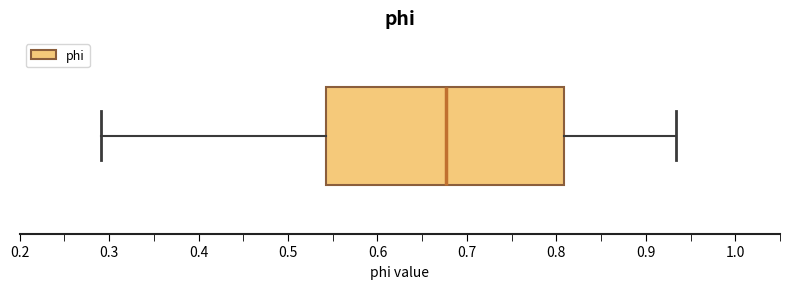

Transcribe this box plot: give where the median line is, the range the box spans, and where the two whiskers end, as read against the x-axis. The values are not printed on the chart, so give them approximately, as read against the axis.

median 0.68, box 0.54 to 0.81, whiskers 0.29 to 0.93